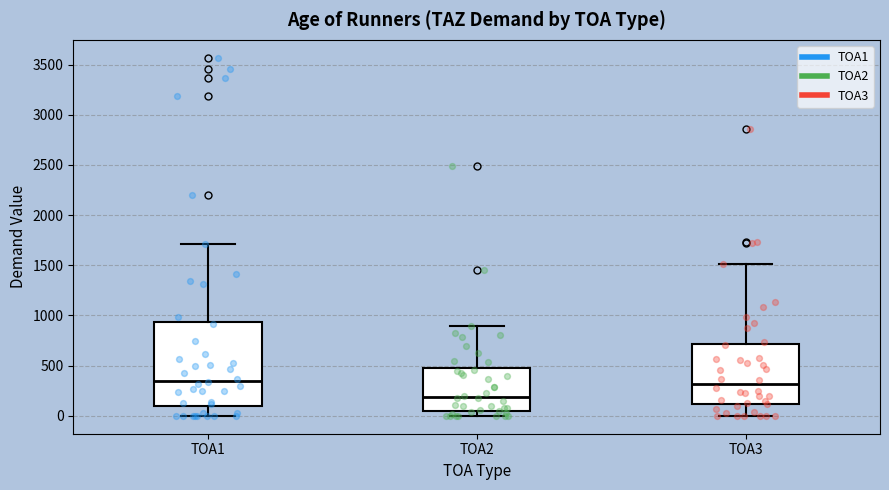

Reading left to right, read every box against the y-axis: the position of its median line, the range the box covers, and the ends of its whiskers. The values are not printed on the chart, so give them approximately, as read against the axis.

TOA1: median 350, box 100 to 950, whiskers 0 to 1700
TOA2: median 200, box 50 to 500, whiskers 0 to 900
TOA3: median 300, box 100 to 700, whiskers 0 to 1500